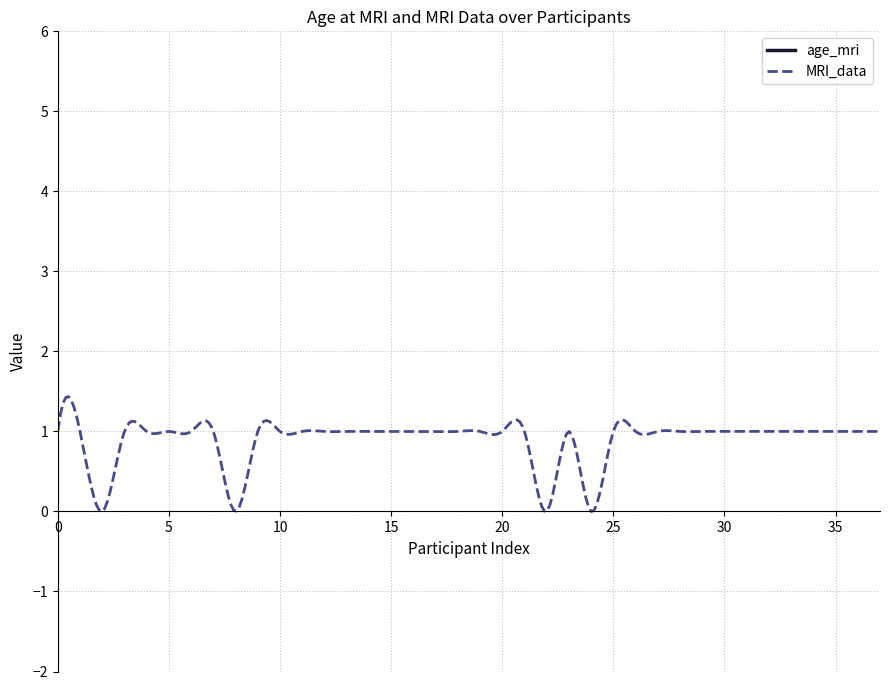

Reading left to right, list all the values displayed in this chart.

age_mri: 22	21	21	21	27	20	21	20	20	22	20	21	20	20	21	22	19	20	22	21	20	22	20	27	20	19	19	19	20	19	20	18	20	22	18	19	20	22
MRI_data: 1	1	0	1	1	1	1	1	0	1	1	1	1	1	1	1	1	1	1	1	1	1	0	1	0	1	1	1	1	1	1	1	1	1	1	1	1	1